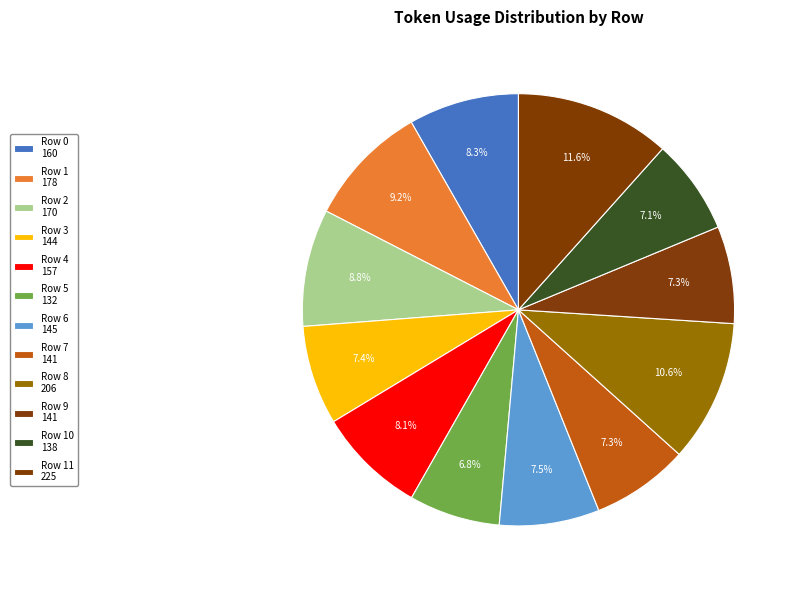

How many segments does this pie chart have?

12